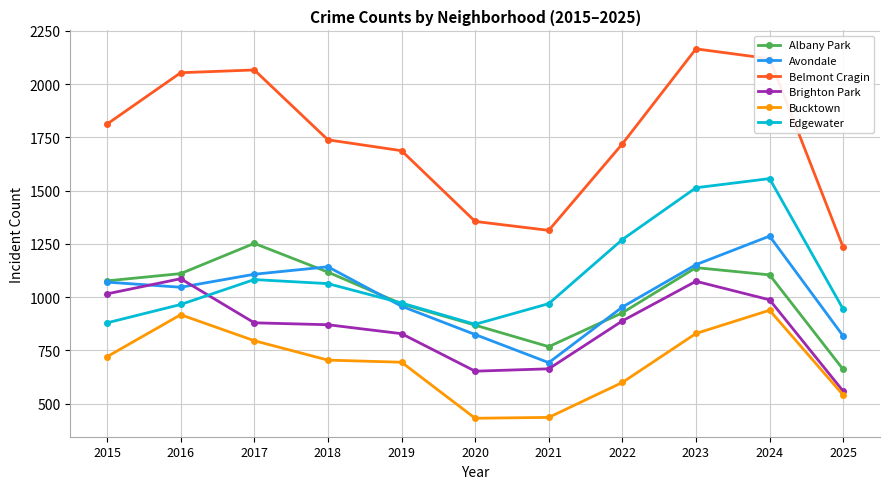

Which category has the highest value across all series?

2023